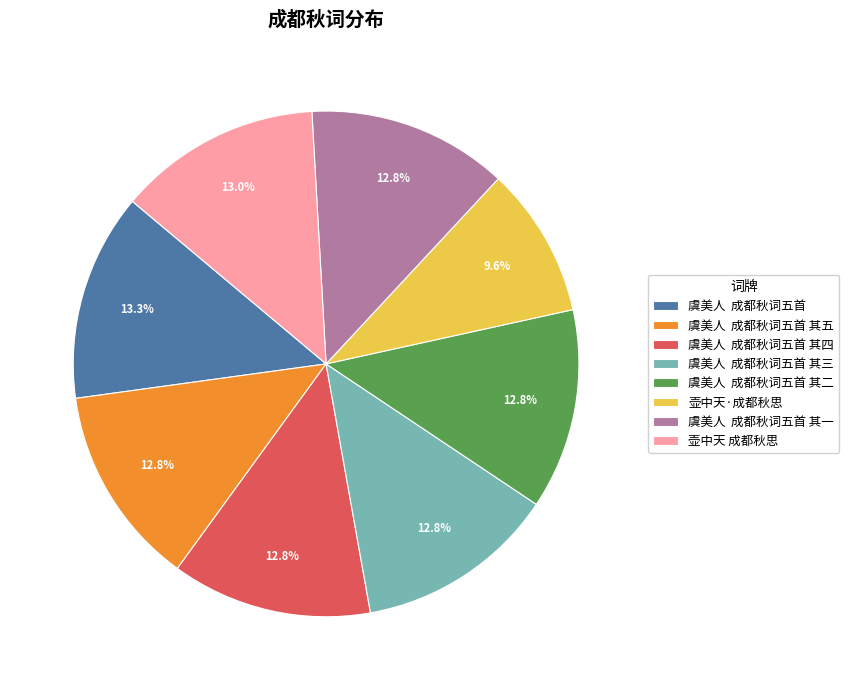

What is the smallest slice in the pie chart?

壶中天·成都秋思